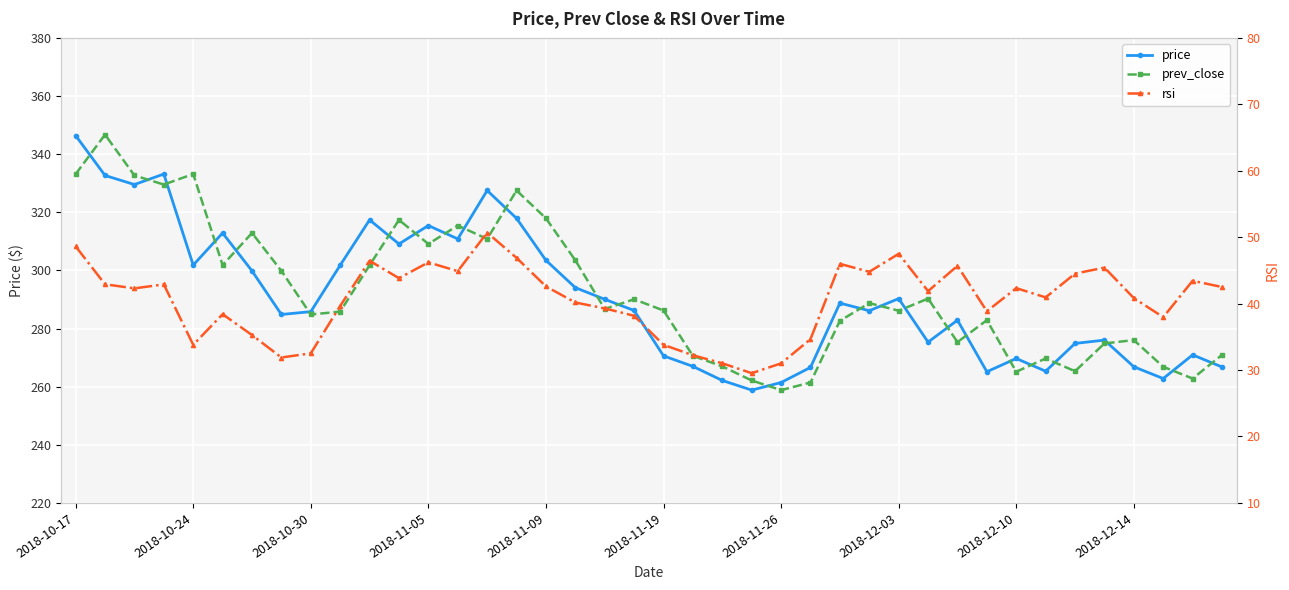

How many data points in price are less than 286?

19